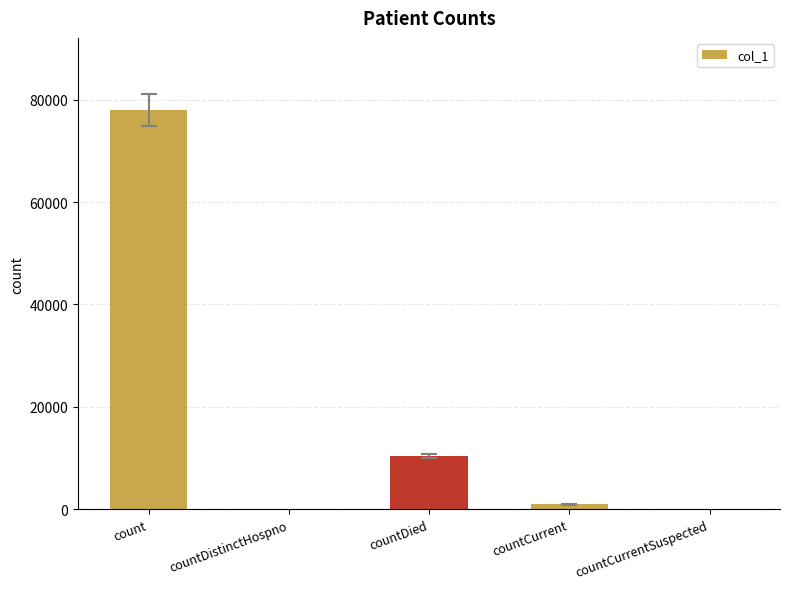

What is the sum of the values at countDied and countDistinctHospno?

10486